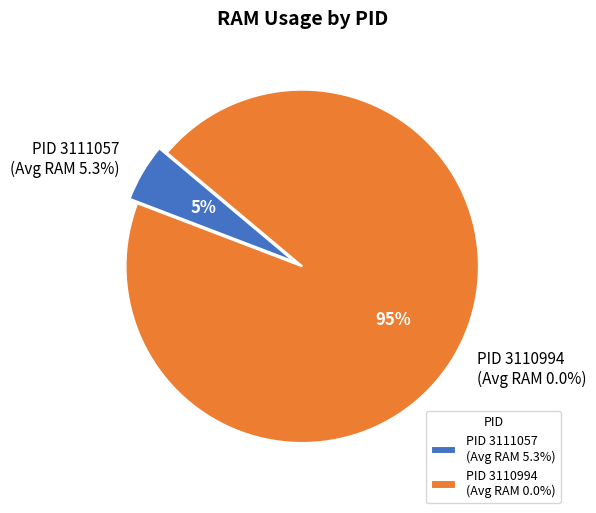

How many slices are in this pie chart?

2